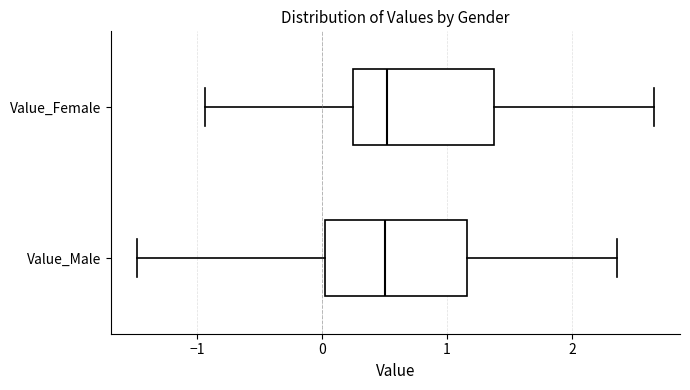

Reading bottom to top, read every box against the x-axis: the position of its median line, the range the box covers, and the ends of its whiskers. The values are not printed on the chart, so give them approximately, as read against the axis.

Value_Male: median 0.5, box 0.0 to 1.2, whiskers -1.5 to 2.4
Value_Female: median 0.5, box 0.2 to 1.4, whiskers -0.9 to 2.7